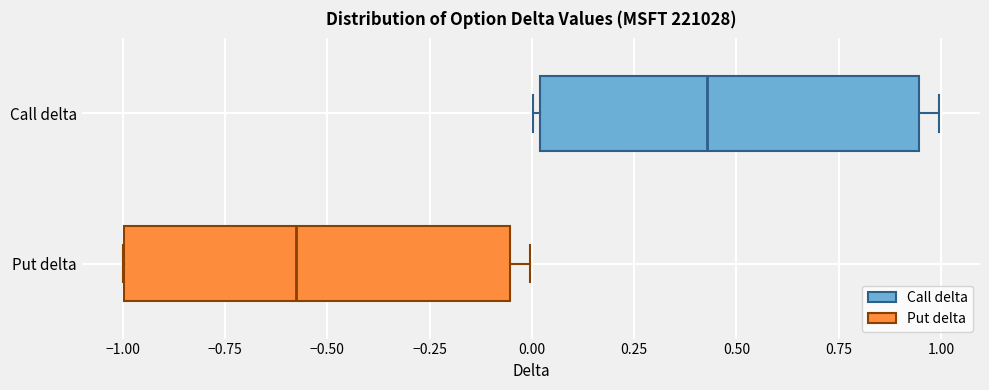

Reading bottom to top, transcribe this box plot: for each box, give where its median line is, the range the box spans, and where its two whiskers end, as read against the x-axis. The values are not printed on the chart, so give them approximately, as read against the axis.

Put delta: median -0.60, box -1.00 to -0.05, whiskers -1.00 to 0.00
Call delta: median 0.45, box 0.00 to 0.95, whiskers 0.00 (just left of the box's left edge) to 1.00